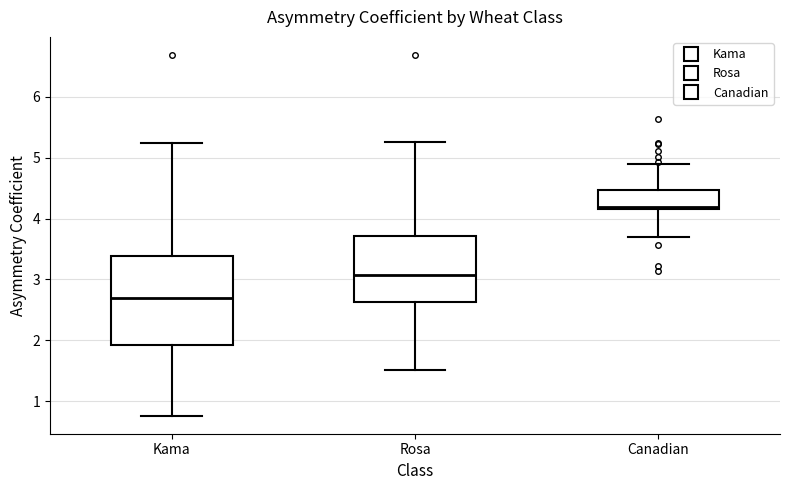

Reading left to right, transcribe this box plot: for each box, give where its median line is, the range the box spans, and where its two whiskers end, as read against the y-axis. The values are not printed on the chart, so give them approximately, as read against the axis.

Kama: median 2.7, box 1.9 to 3.4, whiskers 0.8 to 5.2
Rosa: median 3.1, box 2.6 to 3.7, whiskers 1.5 to 5.3
Canadian: median 4.2, box 4.2 to 4.5, whiskers 3.7 to 4.9